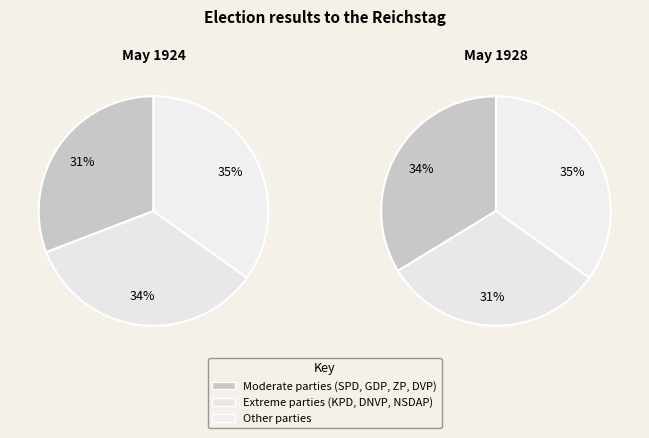

Does 4 represent more than half of the total?

No